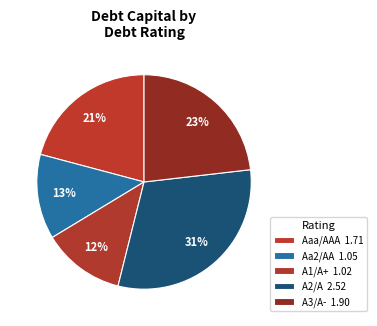

Is the sum of A3/A- and Aaa/AAA greater than half?

No